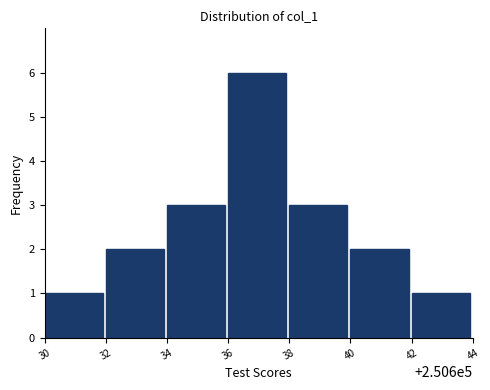

Reading left to right, extract all data points from this chart.

1	2	3	6	3	2	1